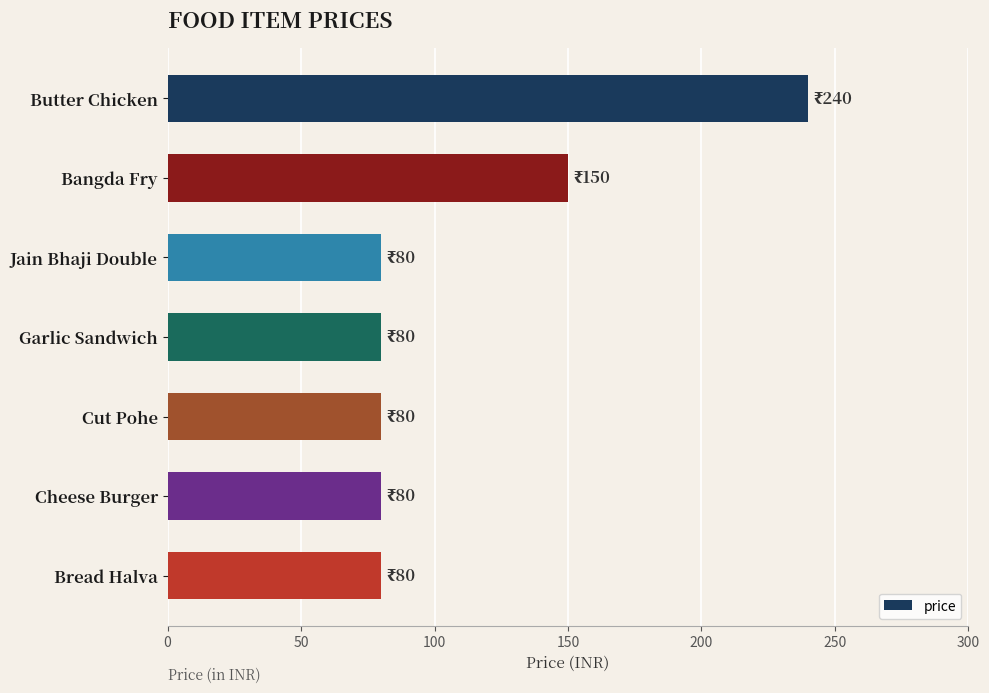

Count the number of values greater than 80.

2